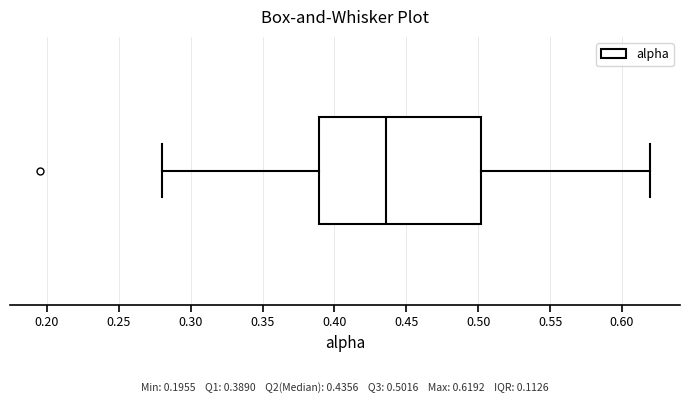

Where does the left whisker of the box end on the x-axis? The values are not printed on the chart, so give them approximately, as read against the axis.

0.280